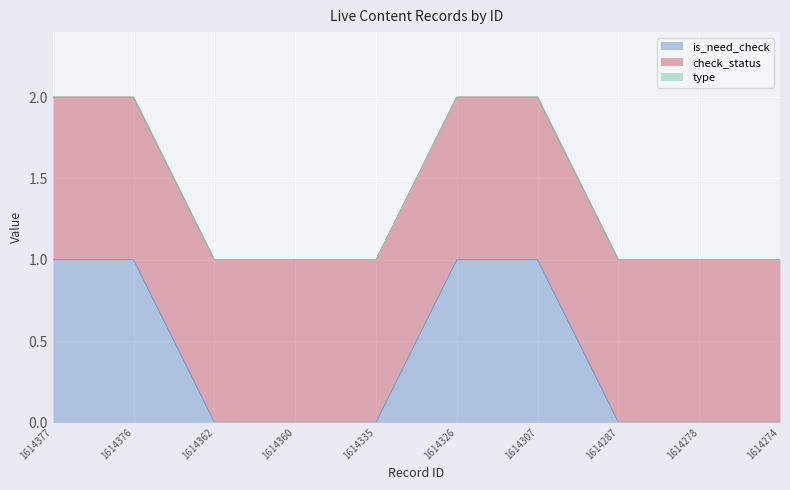

At which category is the sum across all series the highest?

1614377